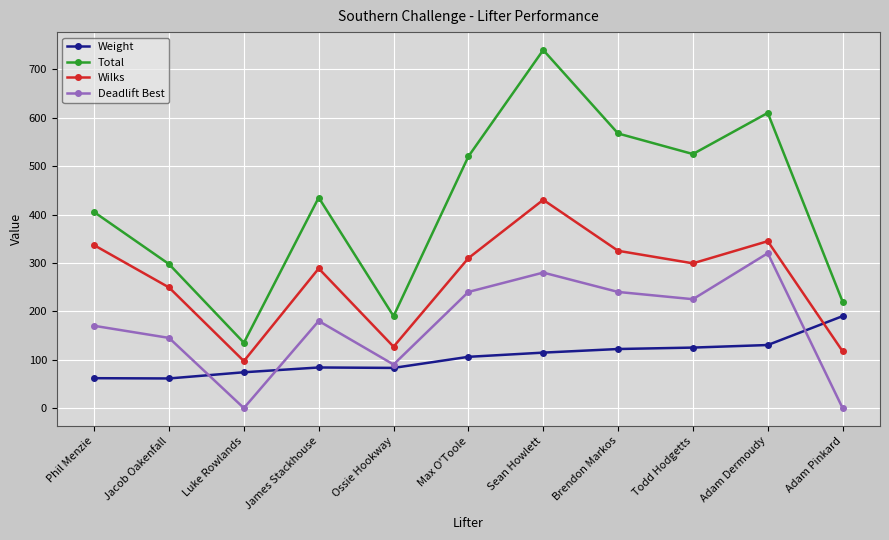

The Weight series shows 130.3 at Adam Dermoudy. True or false?

True